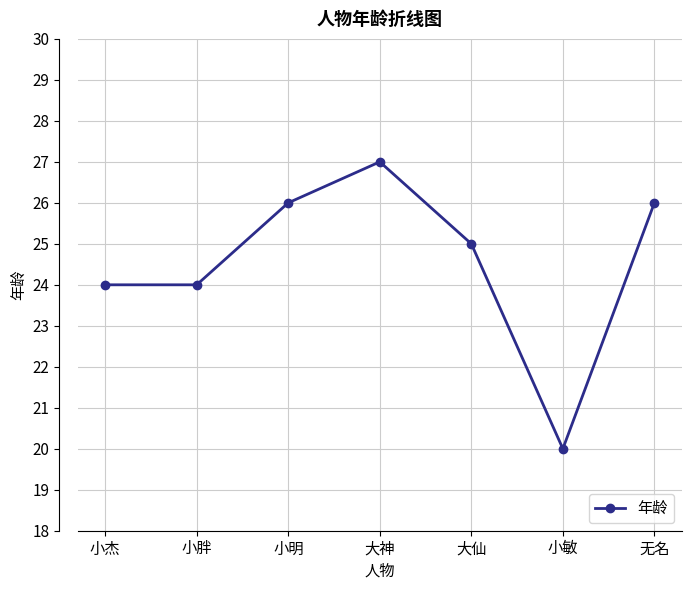

Reading left to right, extract all data points from this chart.

24	24	26	27	25	20	26